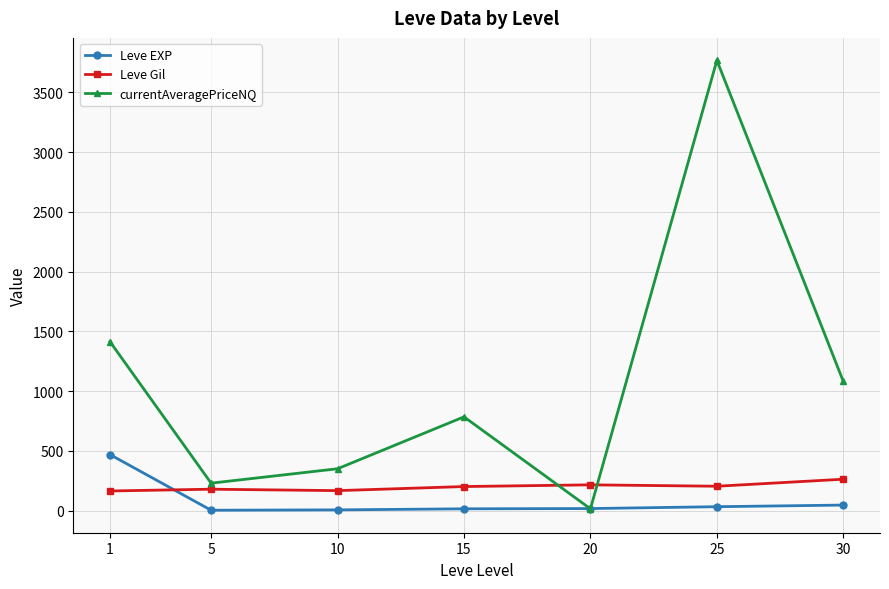

Which series has the largest total across all categories?

currentAveragePriceNQ